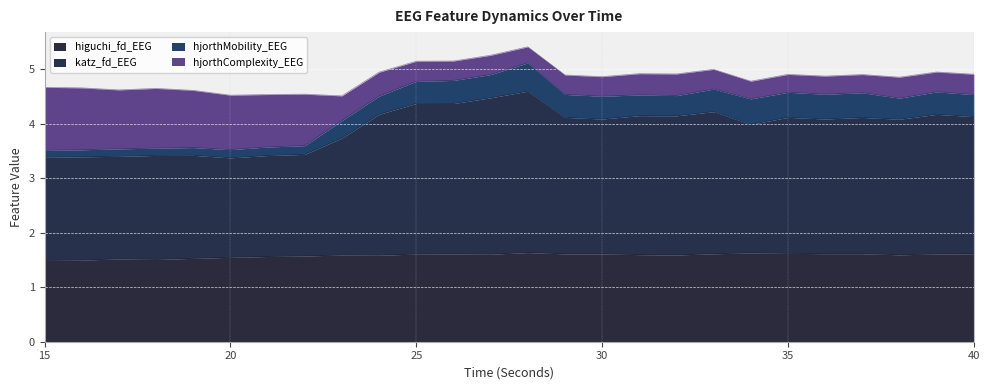

At which category is the sum across all series the highest?

28